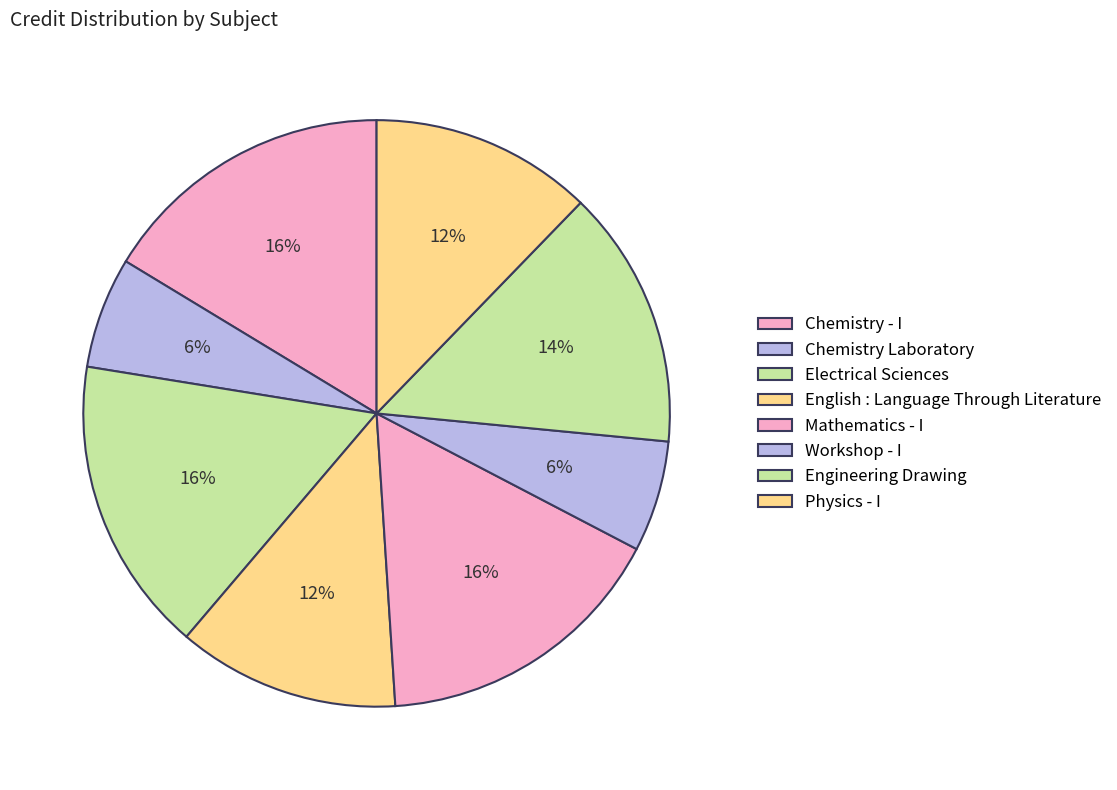

To the nearest percent, what is the difference between the largest and smallest slice percentages?

10%